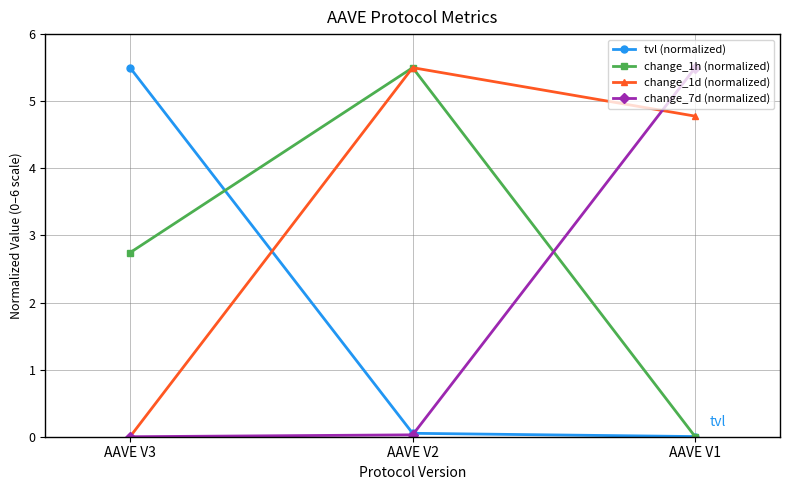

How many lines are shown in the chart?

4